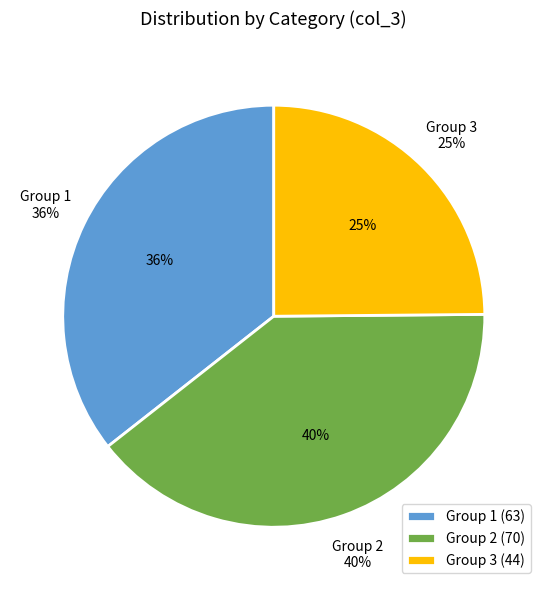

Count the number of slices in the pie.

3